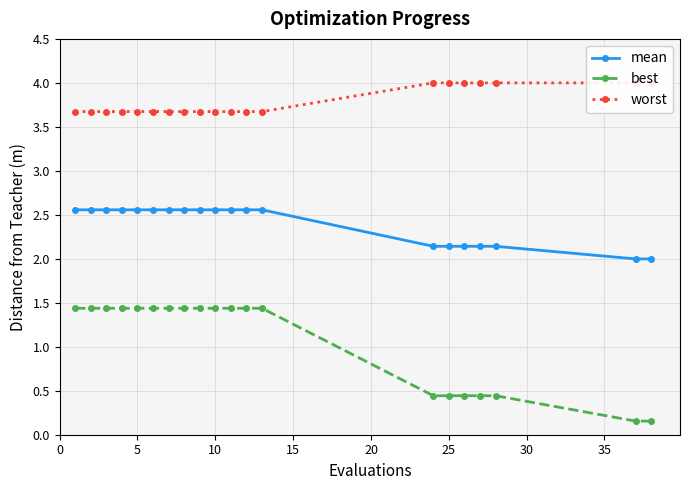

Rank the series by their maximum value, from highest to lowest.

worst, mean, best